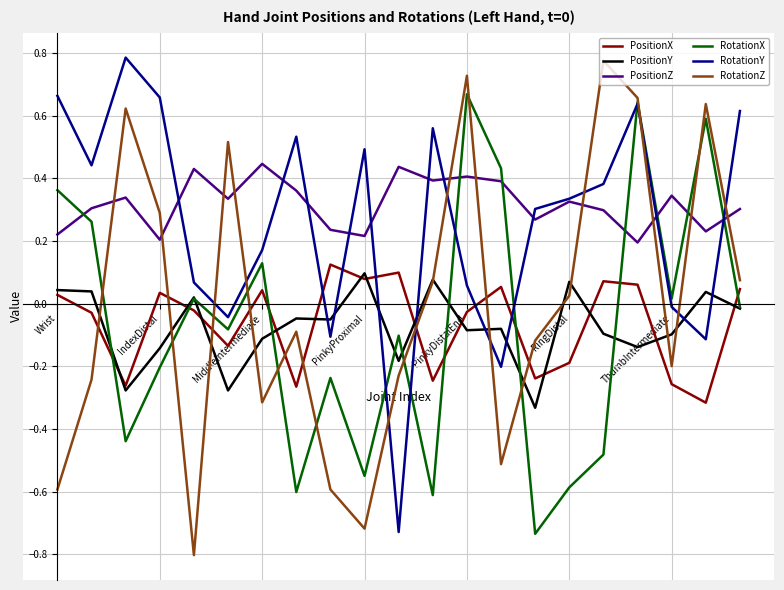

What is the average value of the PositionX series?

-0.1